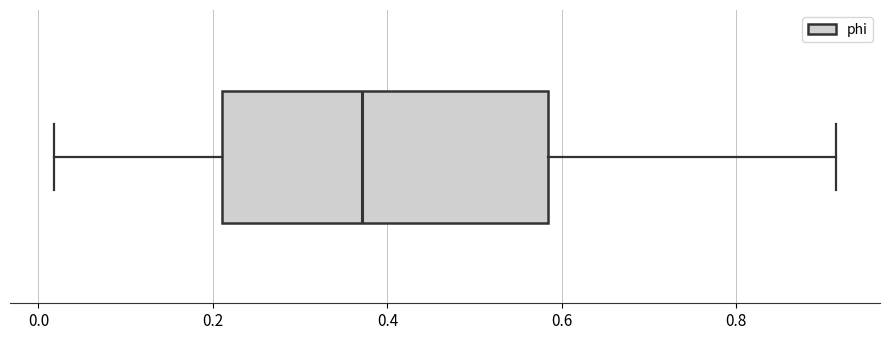

Read this box plot against the x-axis: the position of the median line, the range covered by the box, and the ends of both whiskers. The values are not printed on the chart, so give them approximately, as read against the axis.

median 0.38, box 0.22 to 0.58, whiskers 0.02 to 0.92